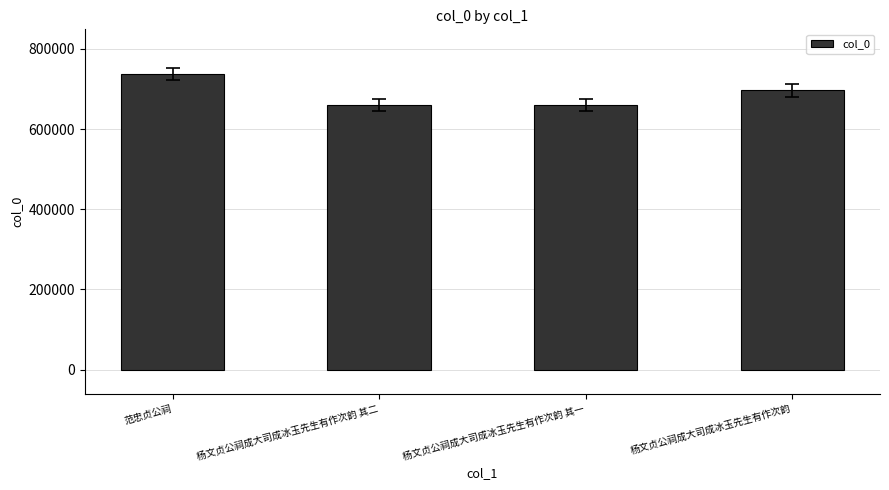

At which label does the data first exceed 696213?

范忠贞公祠